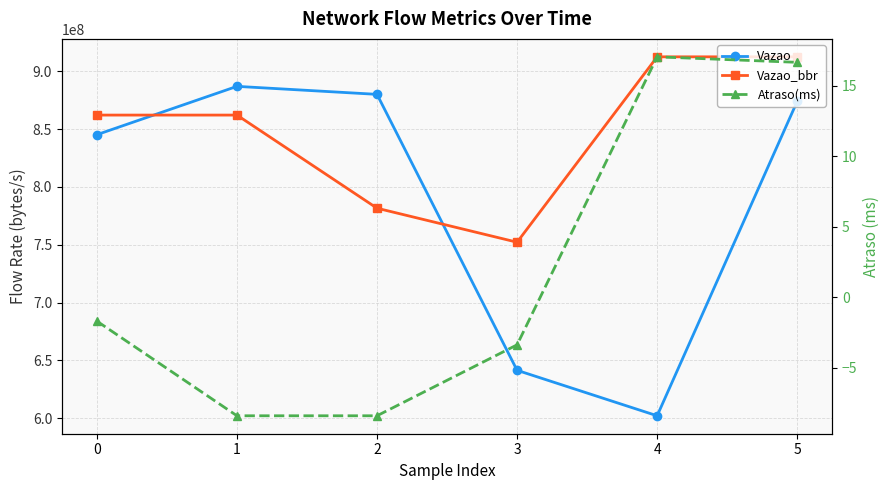

List the series in order of their peak value, highest first.

Vazao_bbr, Vazao, Atraso(ms)